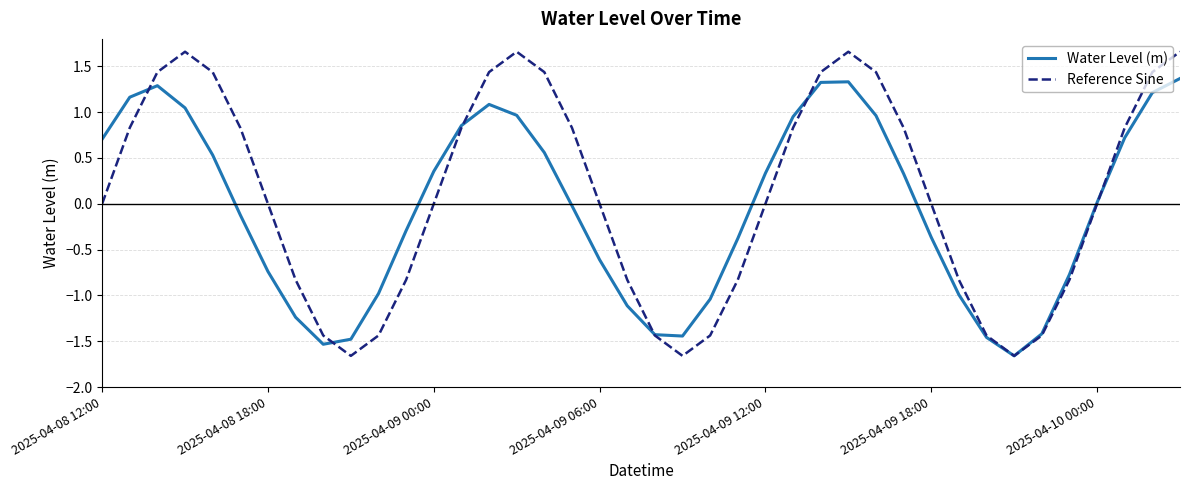

List the series in order of their overall mean, lowest first.

Water Level (m), Reference Sine